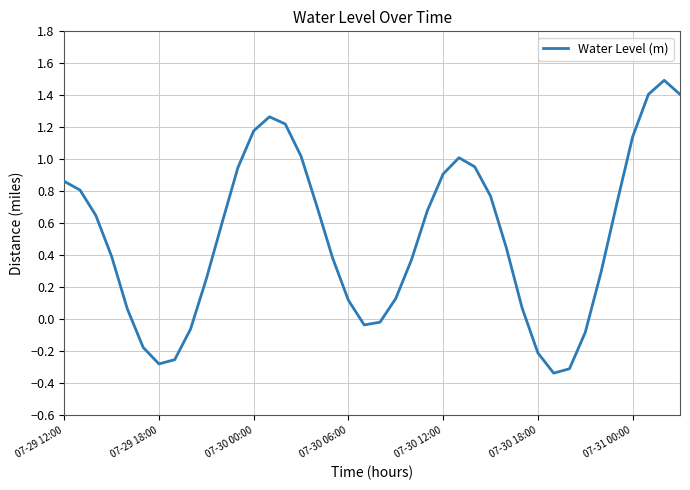

What is the greatest value displayed?

1.5